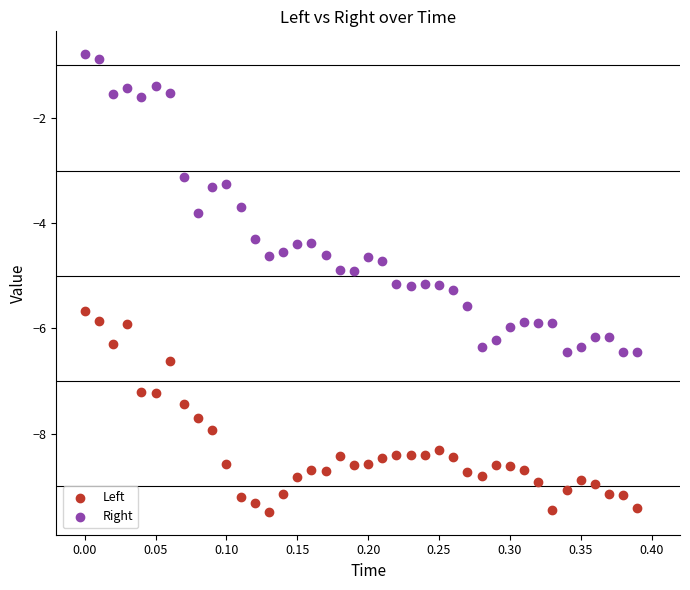

Which series has the widest spread of Y values?

Right